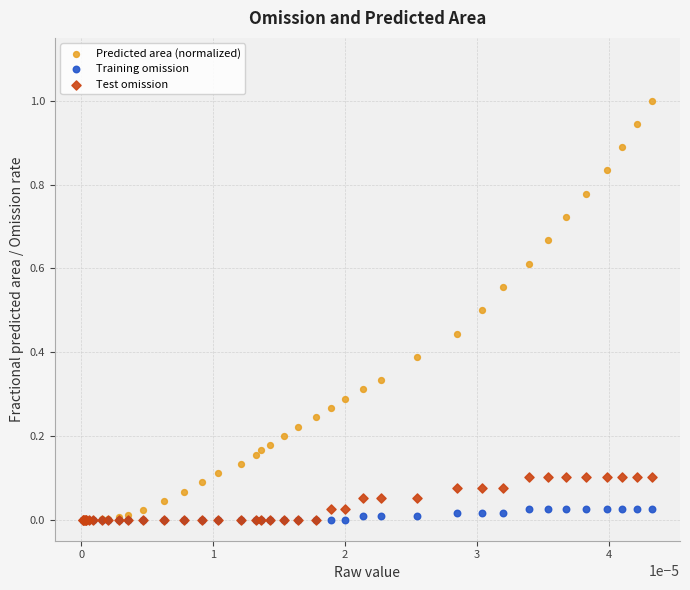

What are all the series names shown in the legend?

Predicted area (normalized), Training omission, Test omission